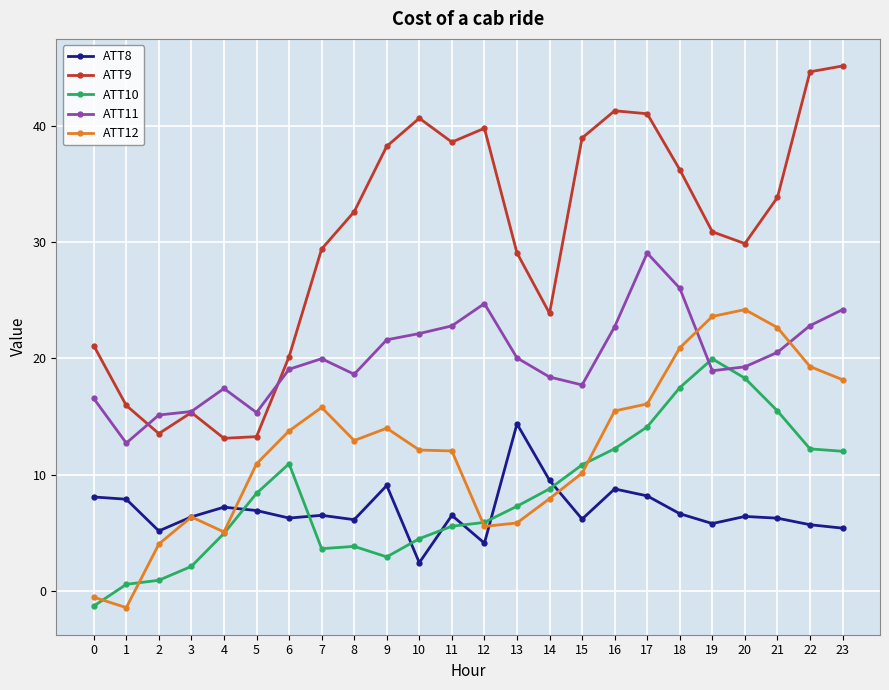

At how many categories does at least one series exceed 37?

9